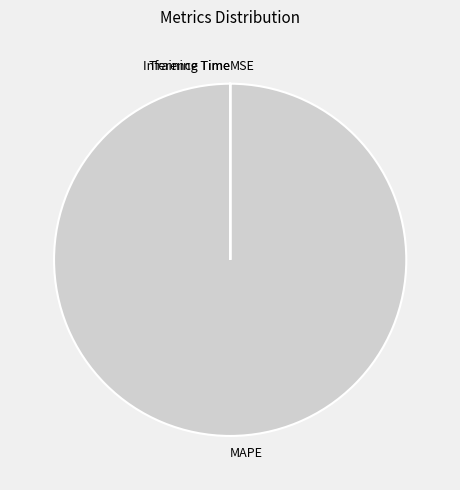

Which category accounts for the majority?

MAPE